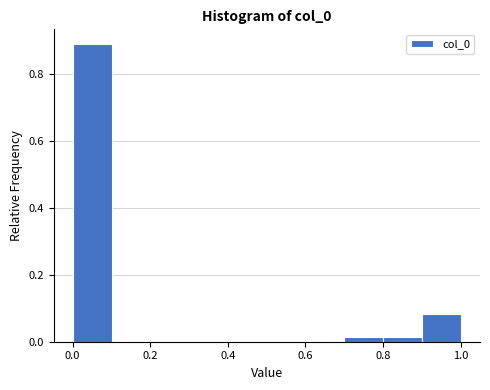

Reading left to right, list every bar in this chart as the range it spans on the x-axis followed by its height. Neither the bar edges nor the heights are printed on the chart, so give them approximately, as read against the axes.

0.0 to 0.1: 0.88
0.1 to 0.2: 0
0.2 to 0.3: 0
0.3 to 0.4: 0
0.4 to 0.5: 0
0.5 to 0.6: 0
0.6 to 0.7: 0
0.7 to 0.8: under 0.02
0.8 to 0.9: under 0.02
0.9 to 1.0: 0.08